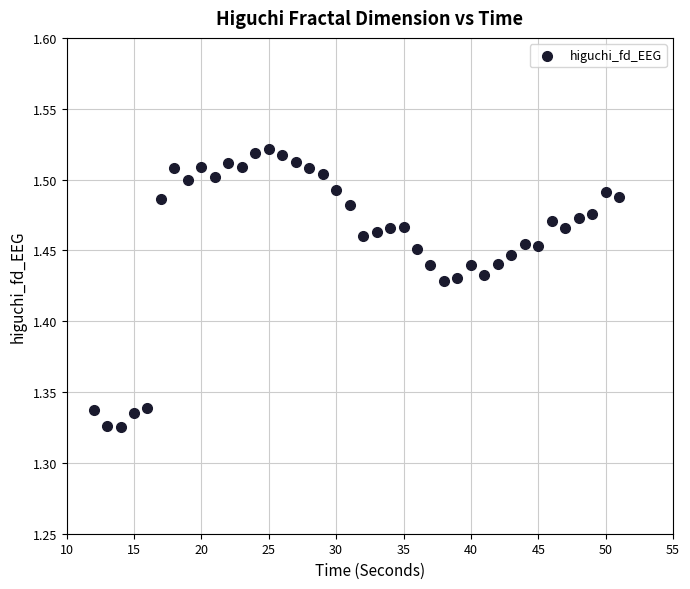

How many data points are displayed?

40